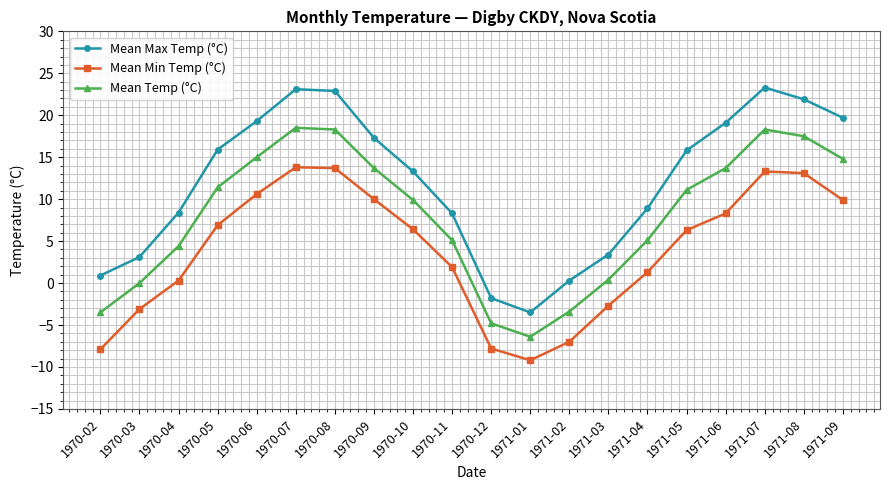

True or false: Mean Temp (°C) has more than 2 interior local peaks.

False